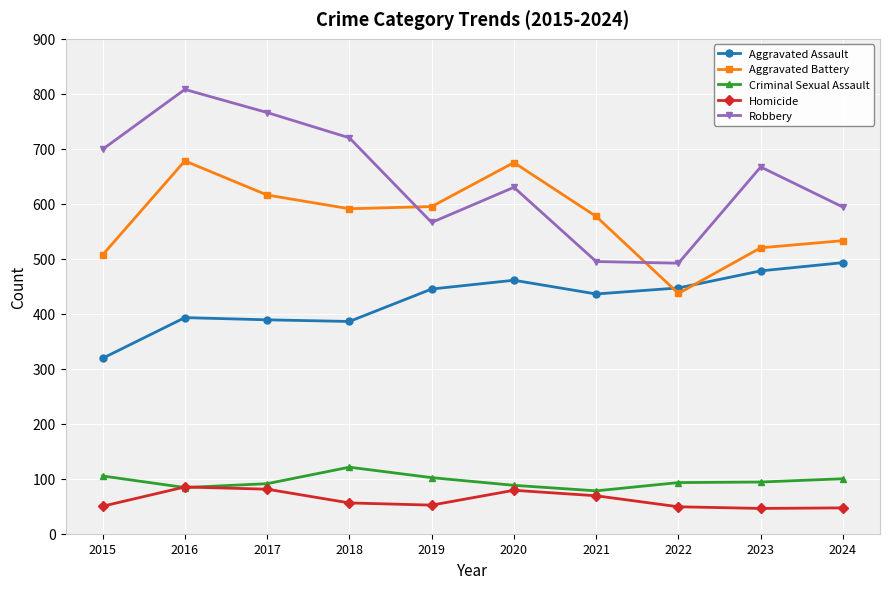

True or false: Aggravated Battery has more than 2 interior local peaks.

False